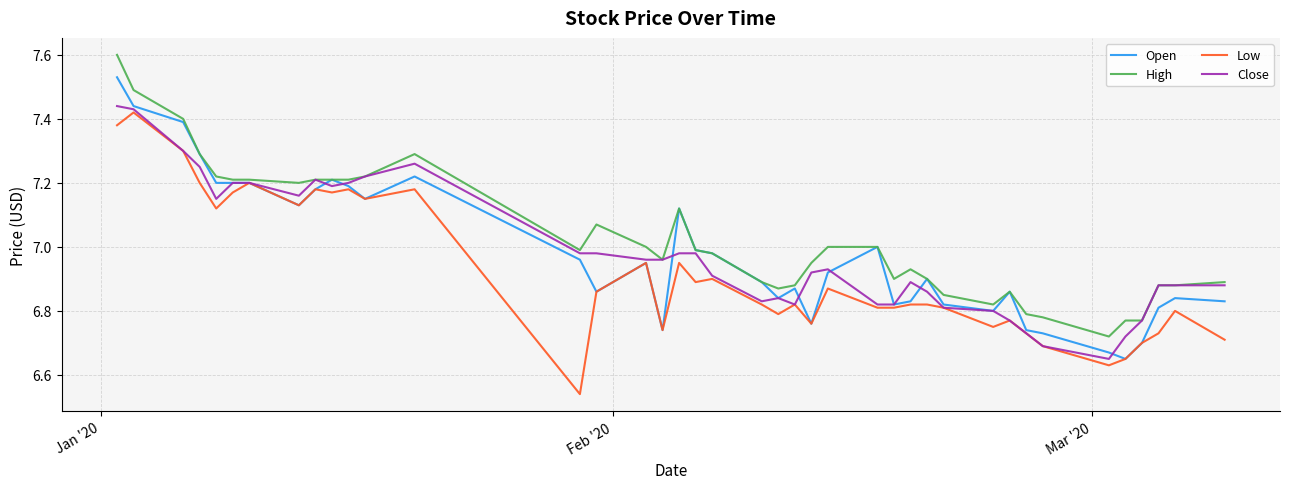

Which series has the largest total across all categories?

High